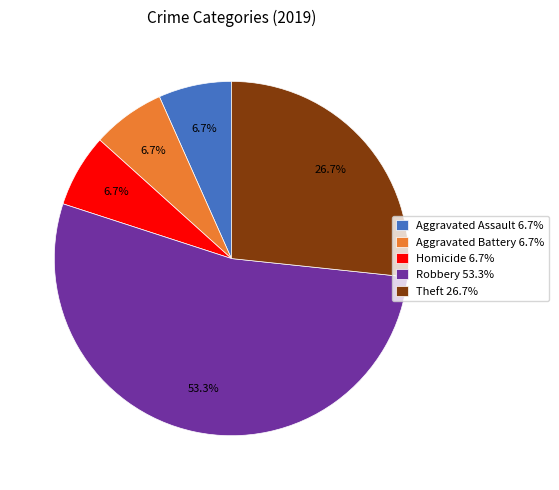

Which category accounts for the majority?

Robbery 53.3%